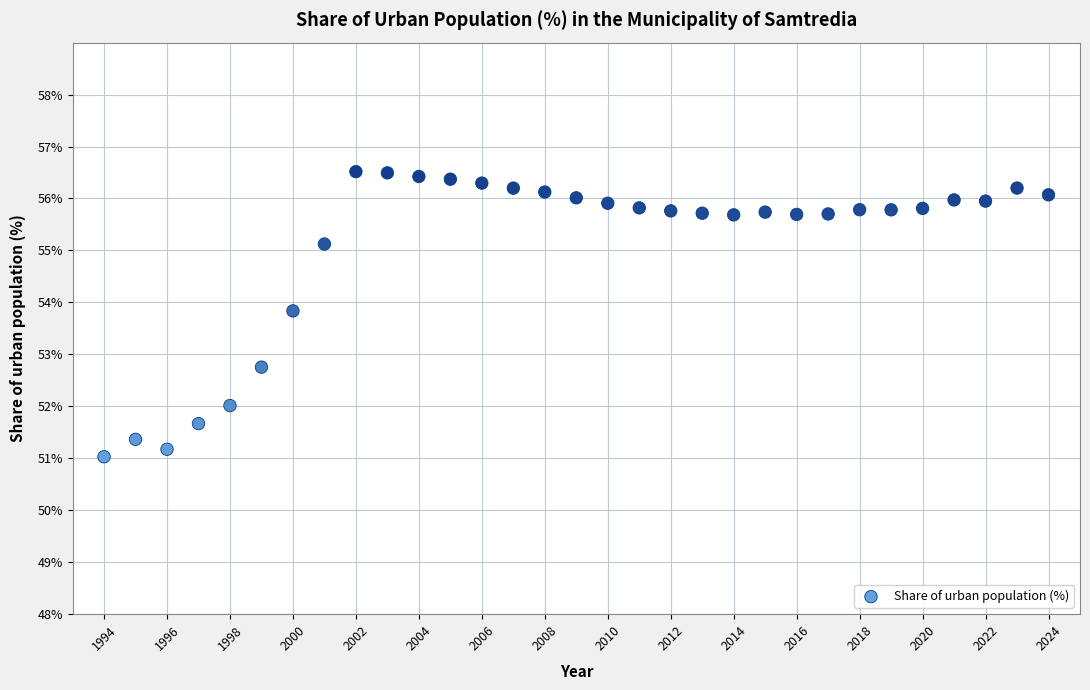

What is the range of Y values (max minus min)?

5.5